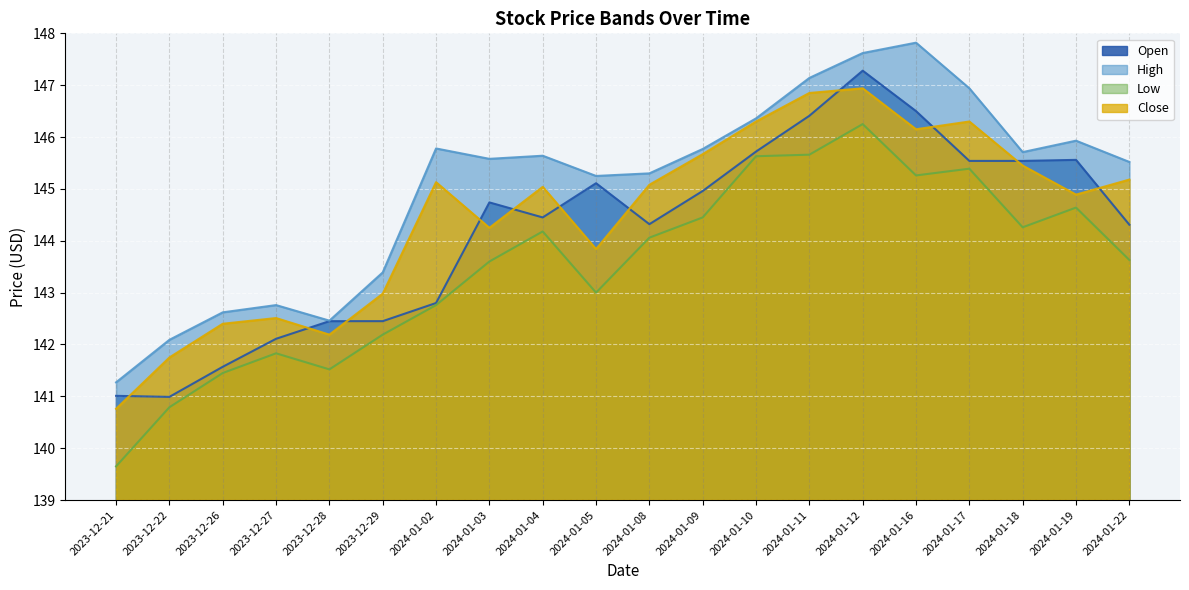

What is the value of the High point at the 8th from the left?

145.6